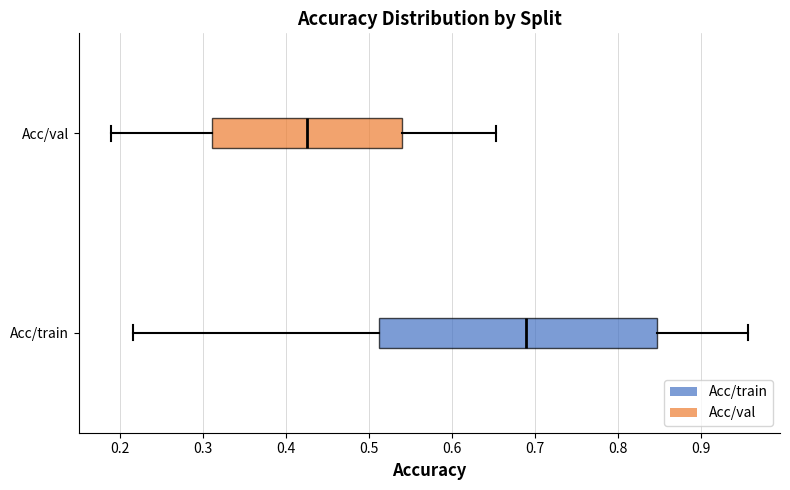

Reading bottom to top, read every box against the x-axis: the position of its median line, the range the box covers, and the ends of its whiskers. The values are not printed on the chart, so give them approximately, as read against the axis.

Acc/train: median 0.69, box 0.51 to 0.85, whiskers 0.22 to 0.96
Acc/val: median 0.43, box 0.31 to 0.54, whiskers 0.19 to 0.65